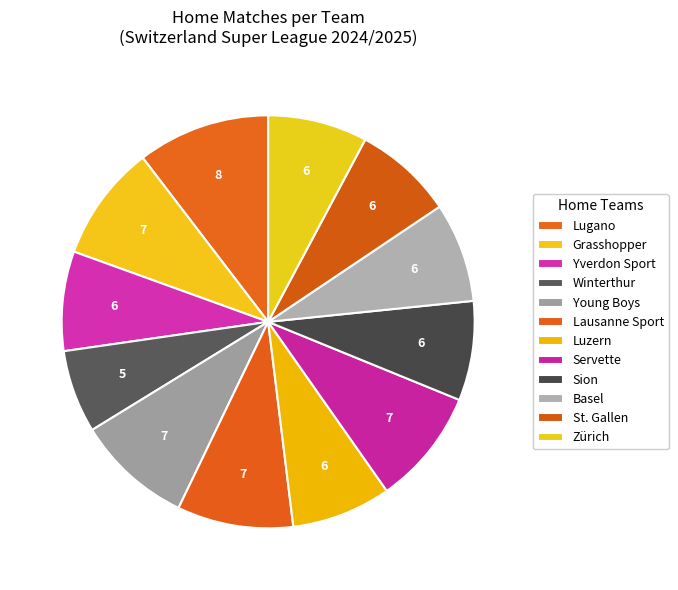

How many segments does this pie chart have?

12